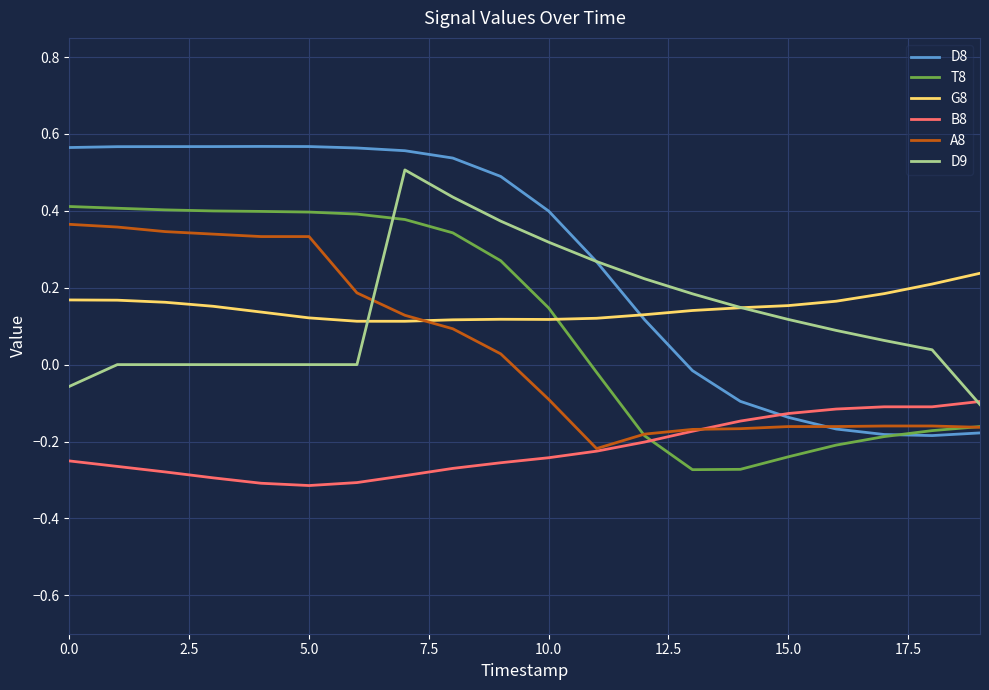

Which series has the largest total across all categories?

D8